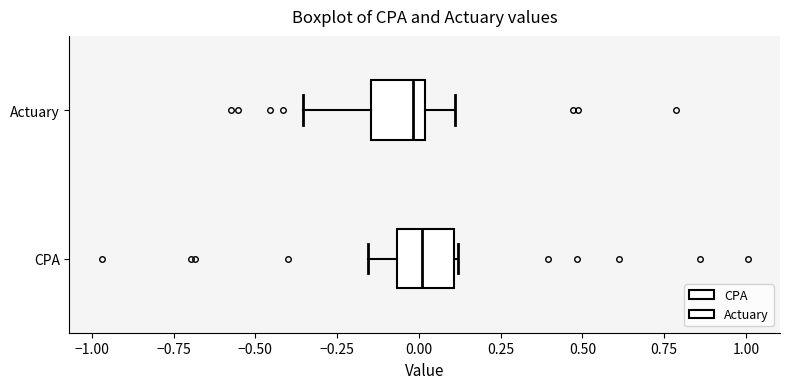

Where is the right edge of the box for CPA on the x-axis? The values are not printed on the chart, so give them approximately, as read against the axis.

0.10